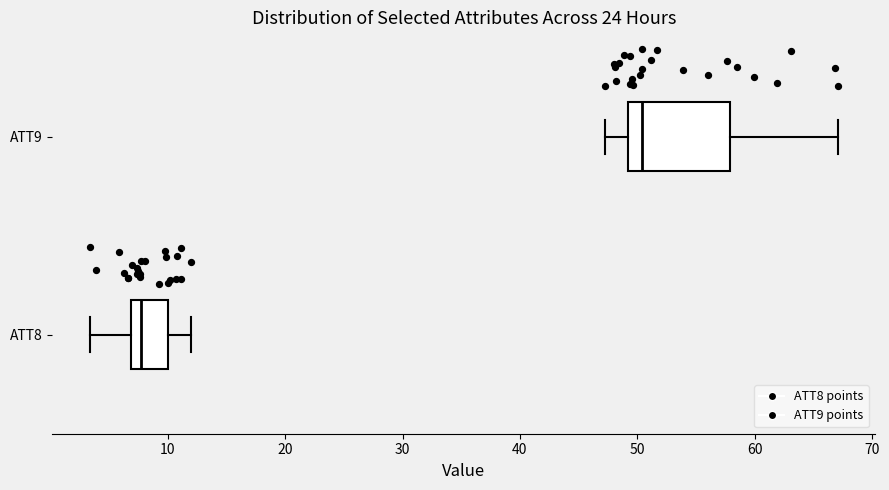

Where does the left whisker of the box for ATT9 end on the x-axis? The values are not printed on the chart, so give them approximately, as read against the axis.

47